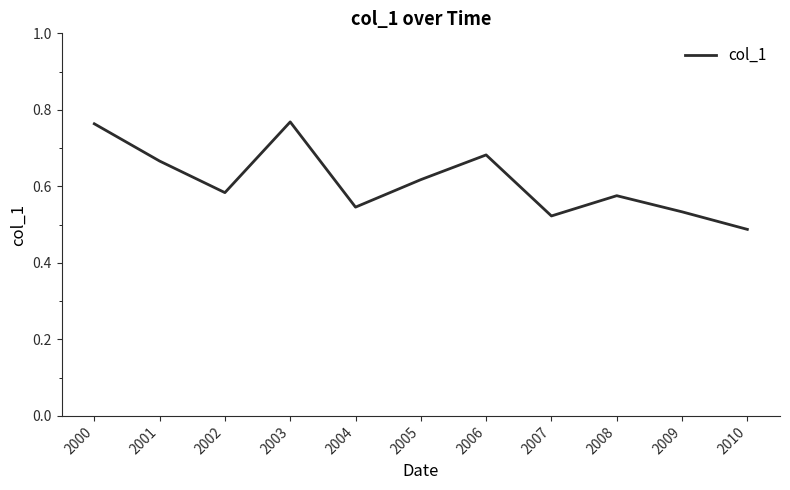

How many lines are shown in the chart?

1